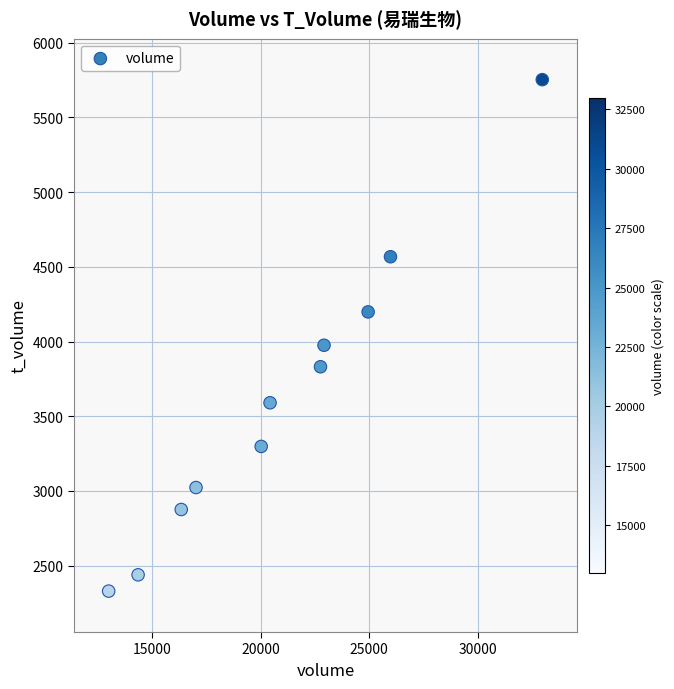

What is the average Y value?

3625